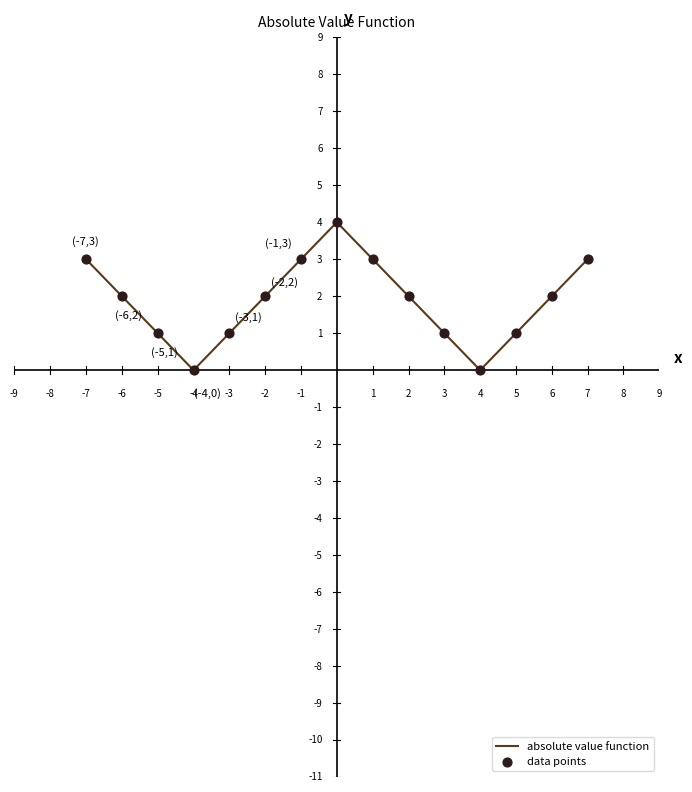

What is the maximum value shown in the chart?

4